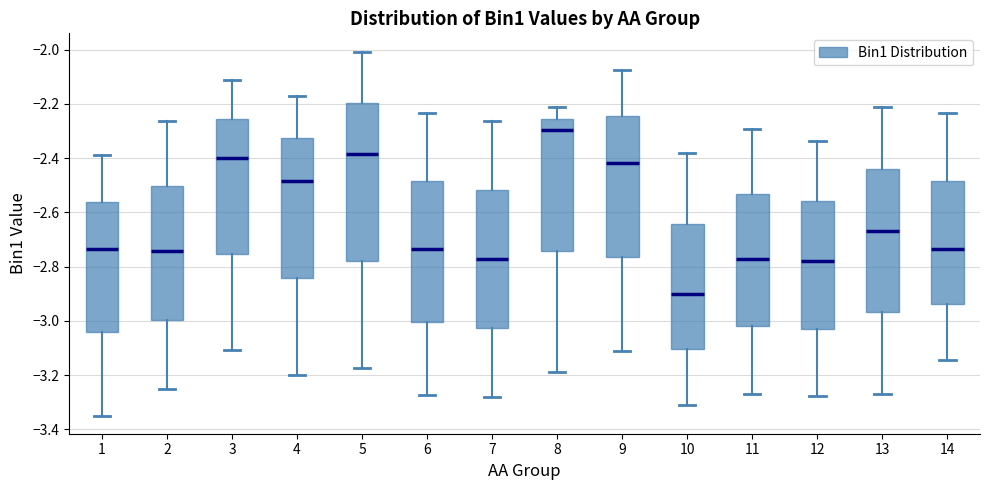

Where does the median line of the box at x = 8 sit on the y-axis? The values are not printed on the chart, so give them approximately, as read against the axis.

-2.30